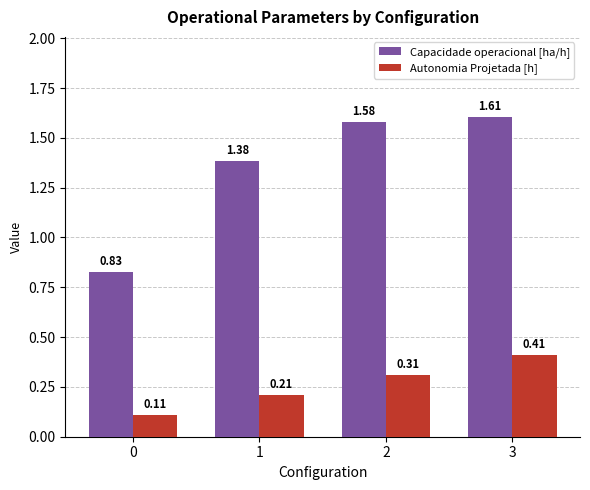

What is the sum of all Autonomia Projetada [h] values?

1.0